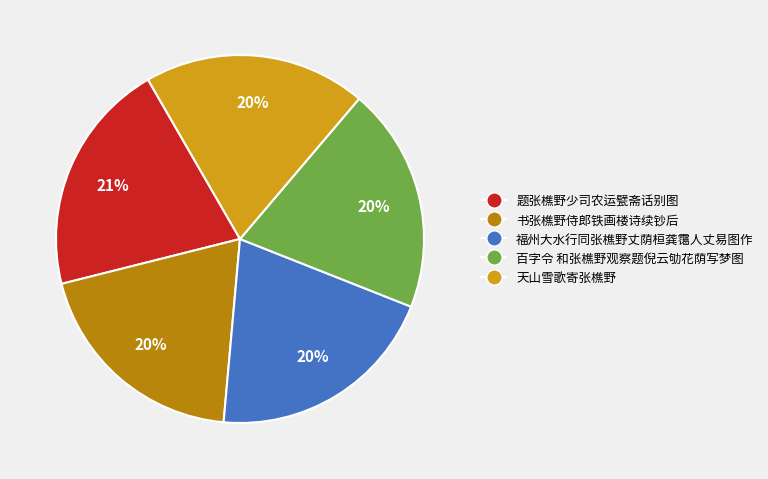

Between 书张樵野侍郎铁画楼诗续钞后 and 题张樵野少司农运甓斋话别图, which is larger?

题张樵野少司农运甓斋话别图